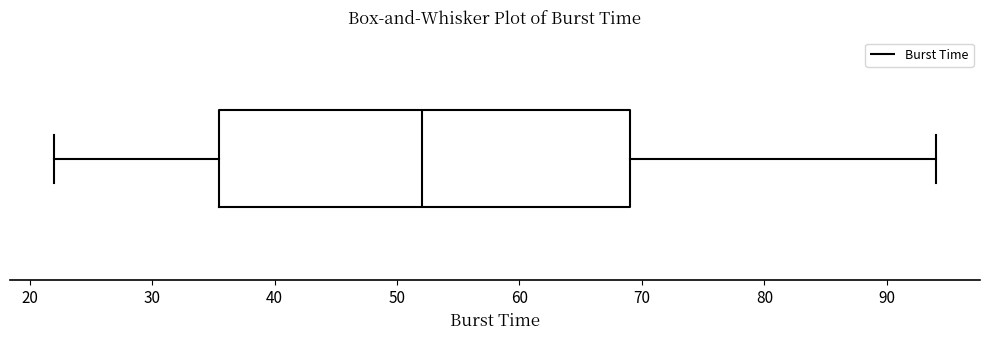

Read this box plot against the x-axis: the position of the median line, the range covered by the box, and the ends of both whiskers. The values are not printed on the chart, so give them approximately, as read against the axis.

median 52, box 36 to 69, whiskers 22 to 94